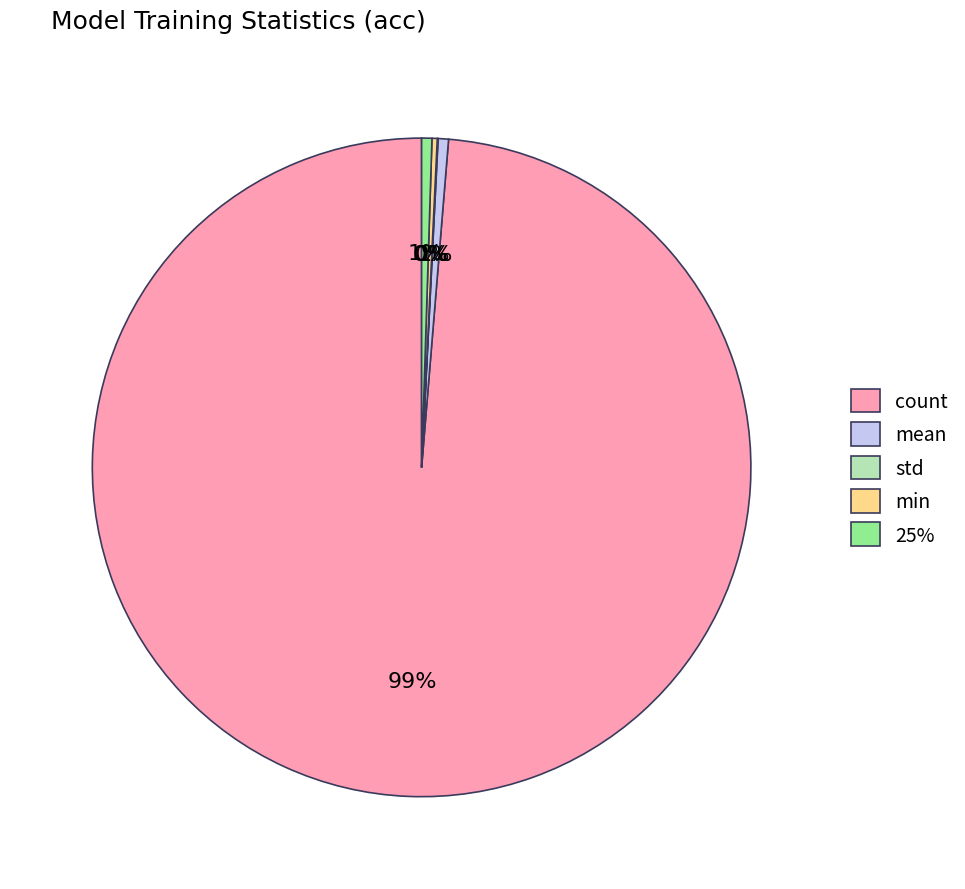

The count slice represents 99% of the pie. True or false?

True